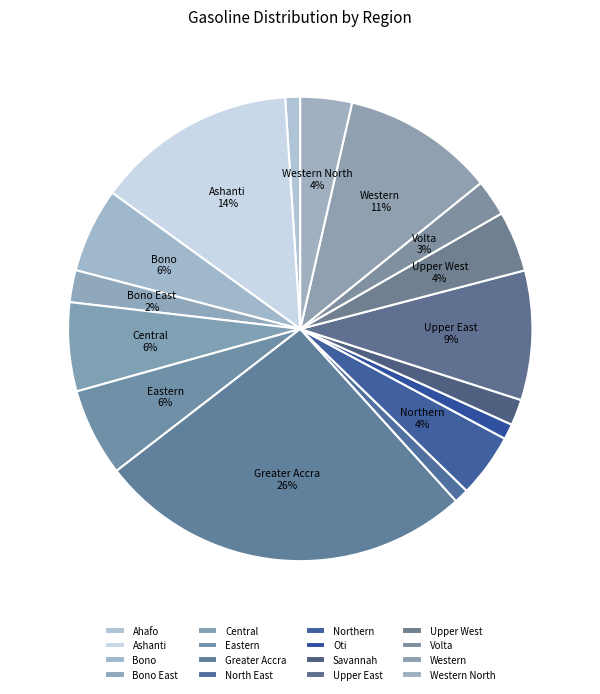

What percentage is the Northern slice, to the nearest percent?

4%